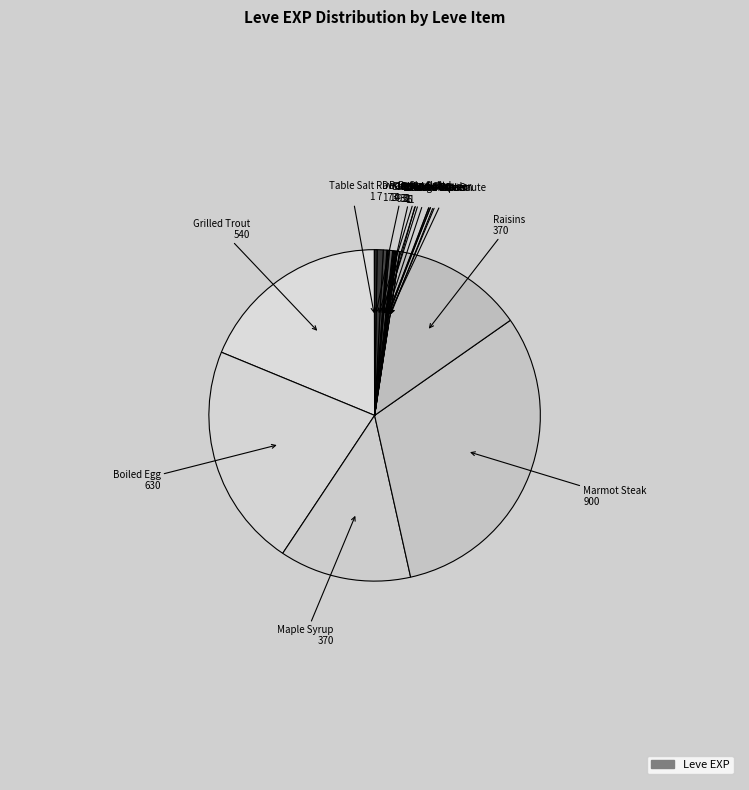

Rank the categories by value from lowest to highest.

Table Salt, Sweet Cream, Chanterelle Saute, Kukuru Butter, Orange Juice, Braised Pipira, Kukuru Powder, Grilled Carp, Salt Cod, Grilled Dodo, Jack-o-lantern, Raw Oyster, Mole Loaf, Parsnip Salad, Dodo Omelette, Maple Syrup, Raisins, Grilled Trout, Boiled Egg, Marmot Steak